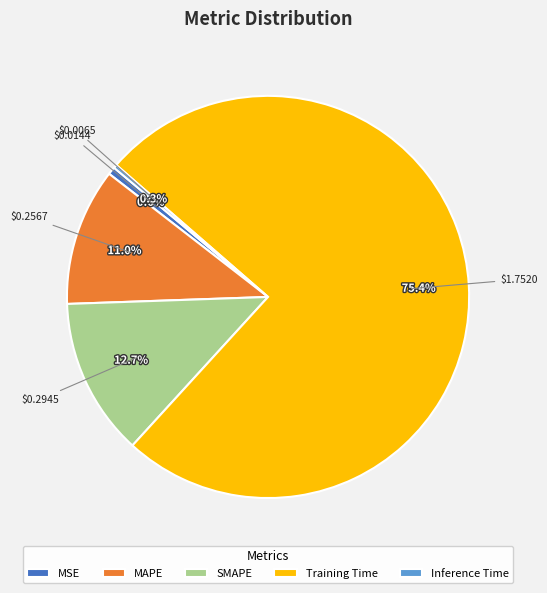

To the nearest percent, what percentage of the pie is Training Time?

75%